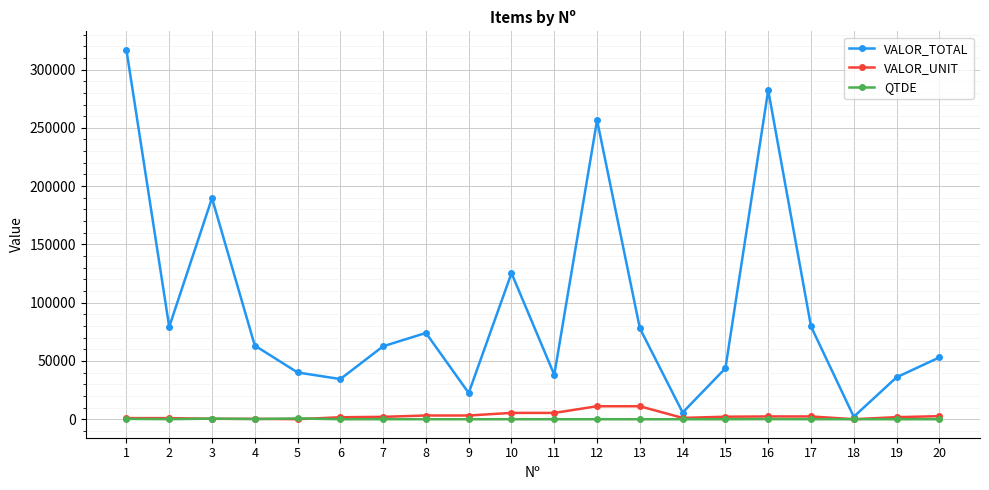

Which series has the largest range (max minus min)?

VALOR_TOTAL